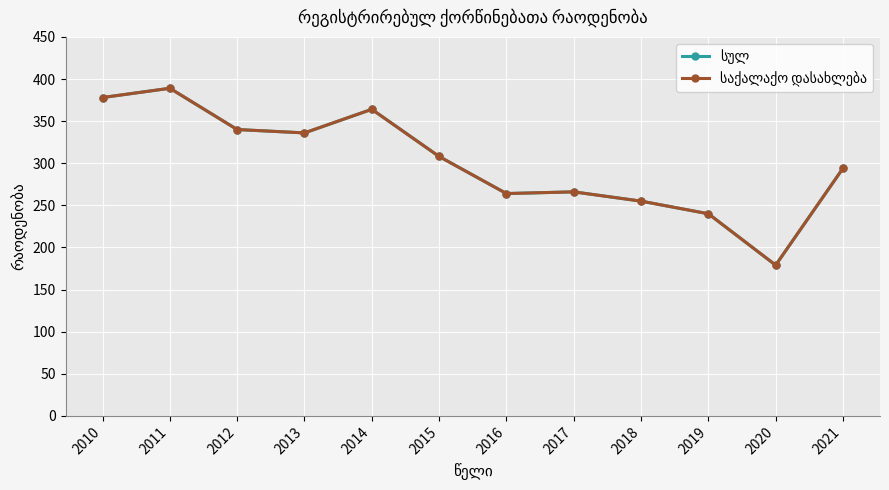

Is the value of სულ at 2019 greater than the value of საქალაქო დასახლება at 2021?

No